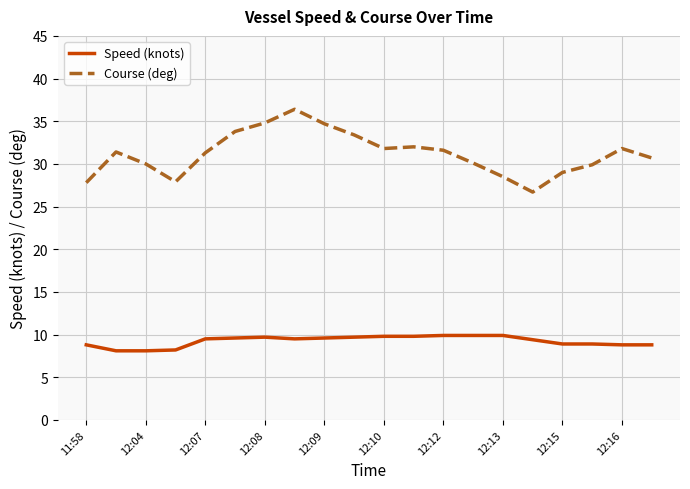

Which series has the widest spread of values?

Course (deg)